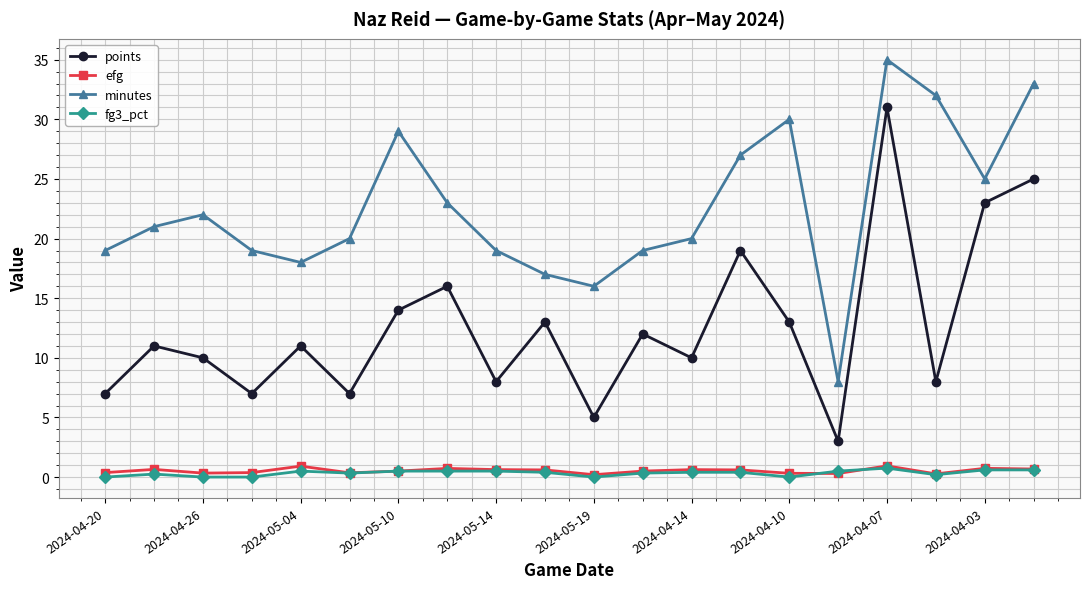

Which series has the largest range (max minus min)?

points